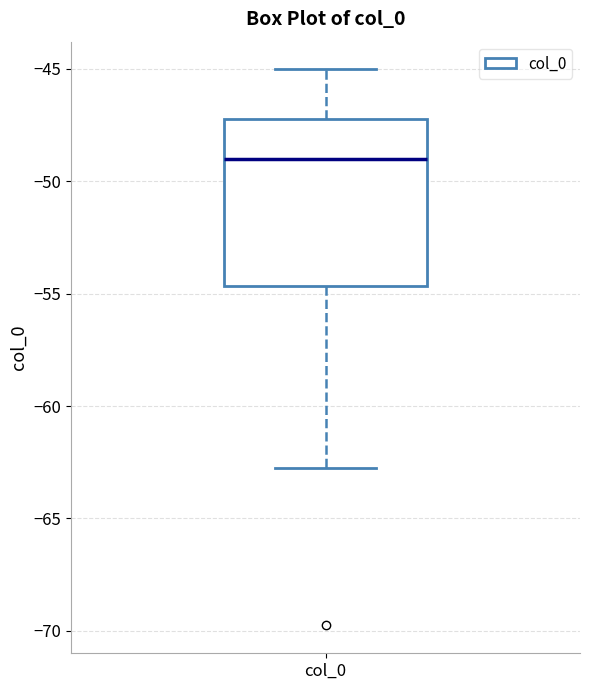

Read this box plot against the y-axis: the position of the median line, the range covered by the box, and the ends of both whiskers. The values are not printed on the chart, so give them approximately, as read against the axis.

median -49.0, box -54.5 to -47.0, whiskers -63.0 to -45.0